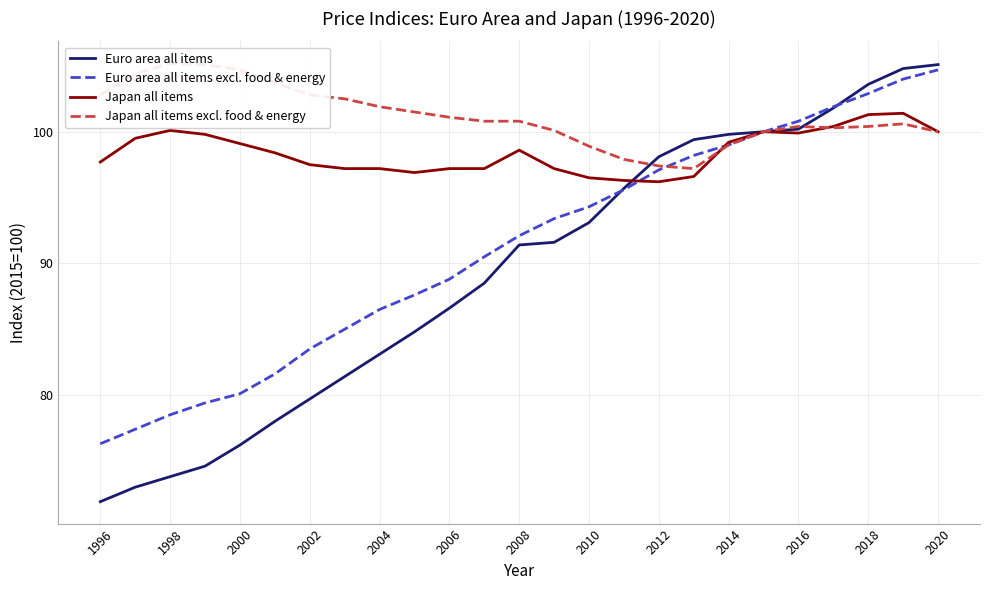

The Japan all items series shows 127.4 at 2004. True or false?

False